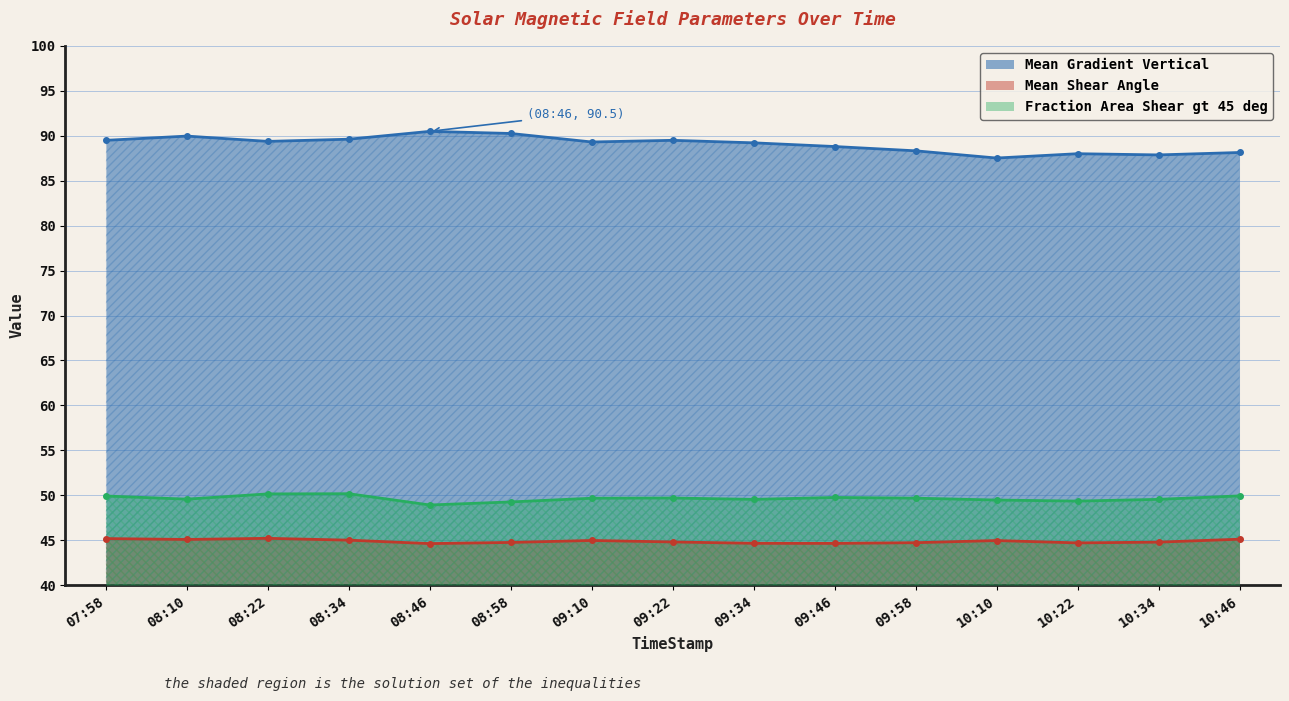

What position from the right is 09:34?

7